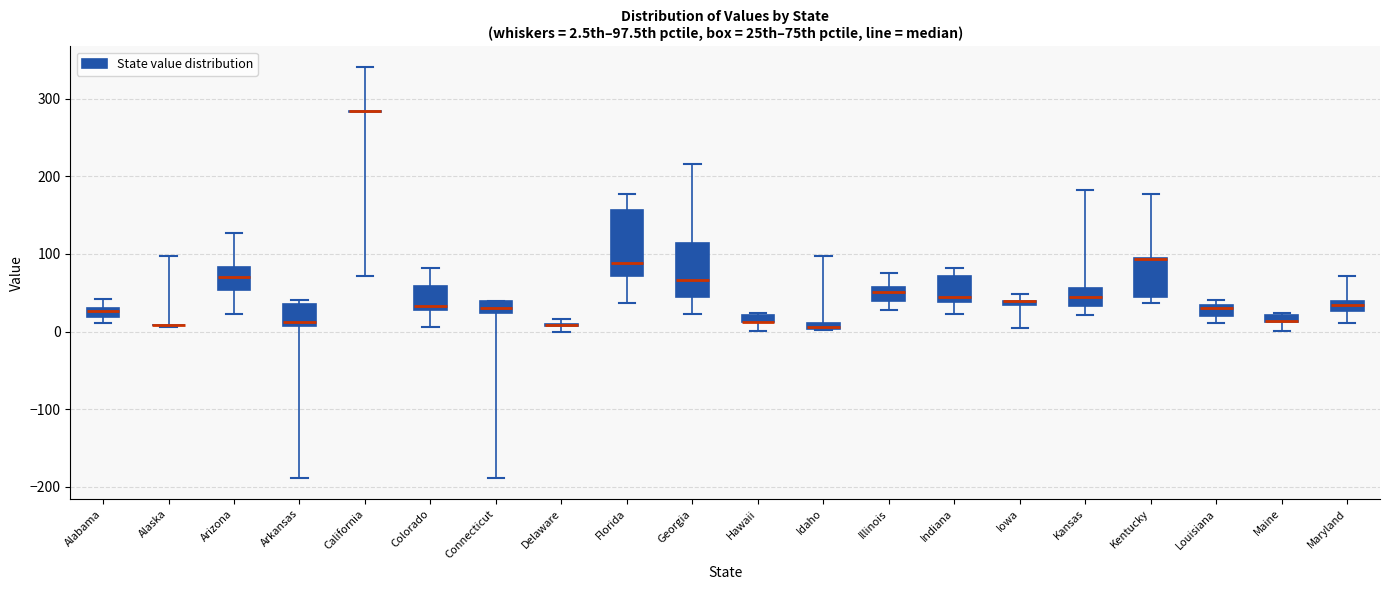

Comparing the boxes themselves (not the whiskers), which one is the tallest?

Florida